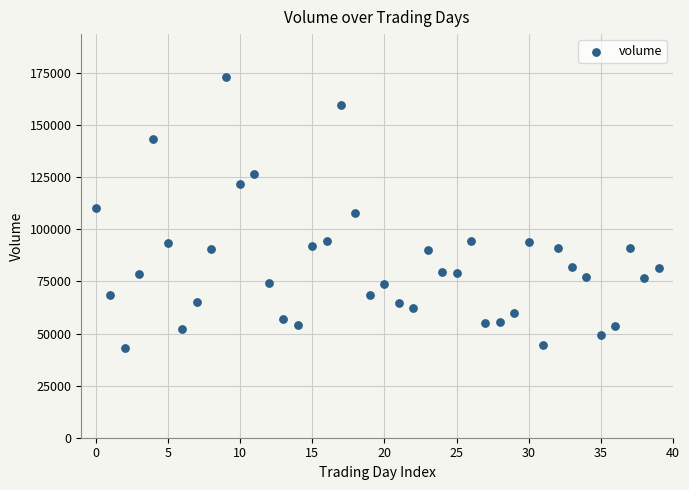

What is the range of Y values (max minus min)?

130055